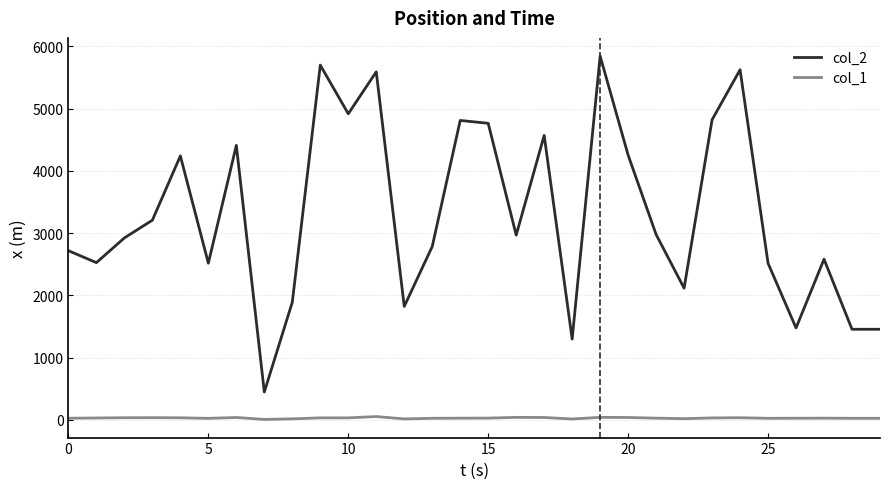

What is the maximum value shown in the chart?

5844